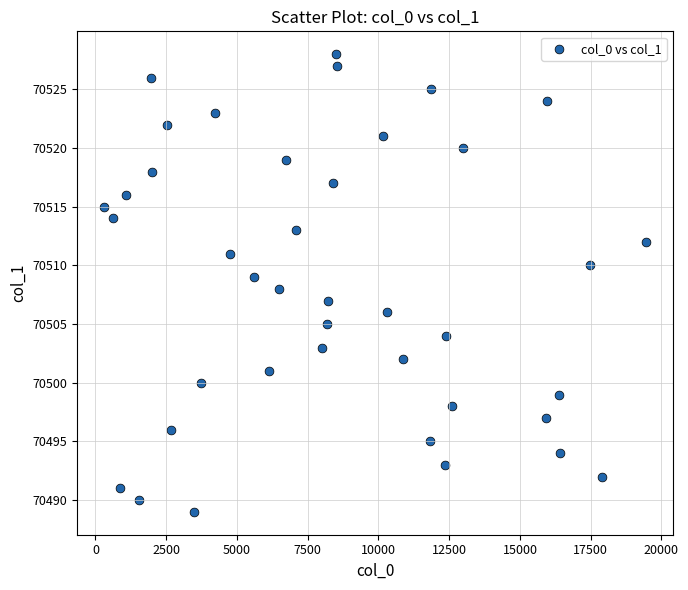

What is the range of Y values (max minus min)?

39